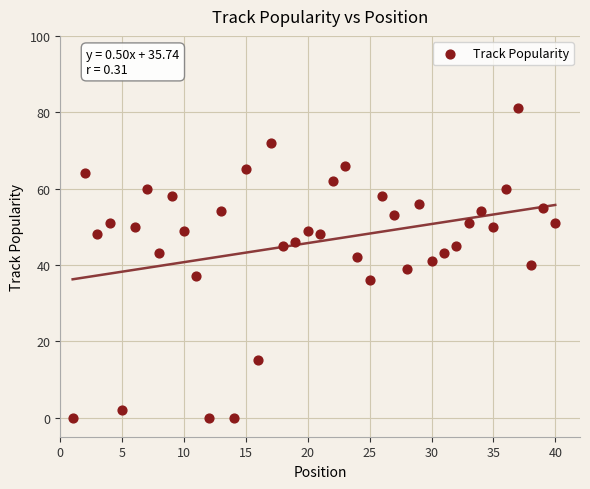

What is the range of X values (max minus min)?

39